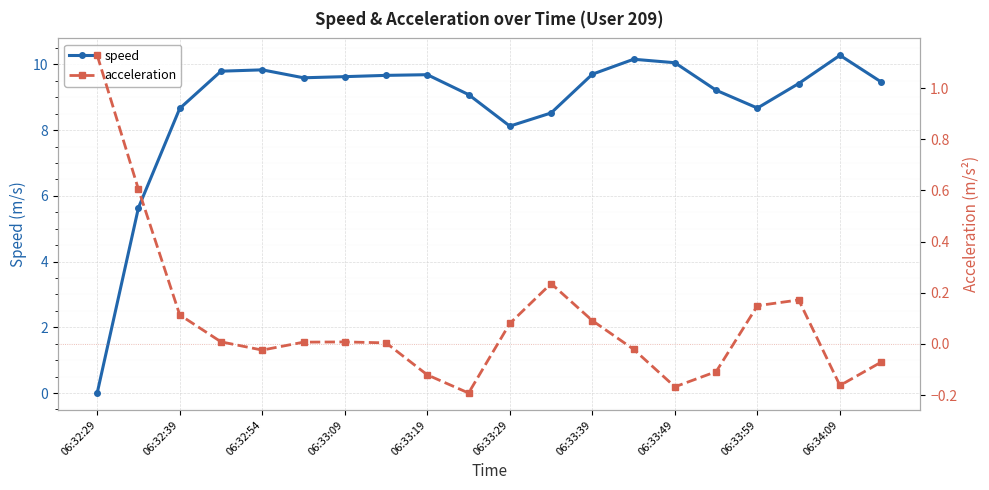

Which series ends up on top after the final intersection of speed and acceleration?

speed